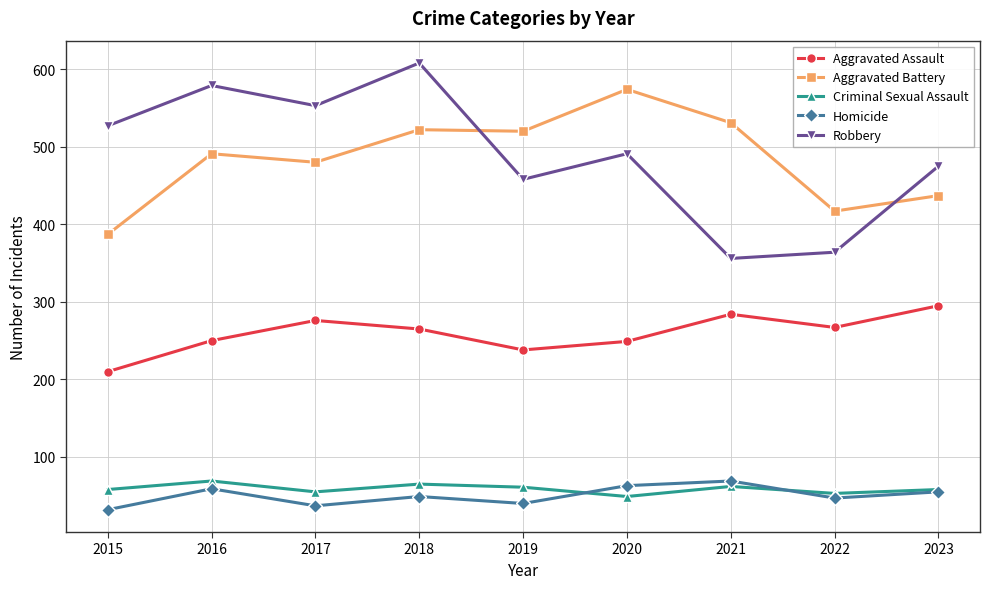

Which category has the highest value in the Aggravated Battery series?

2020